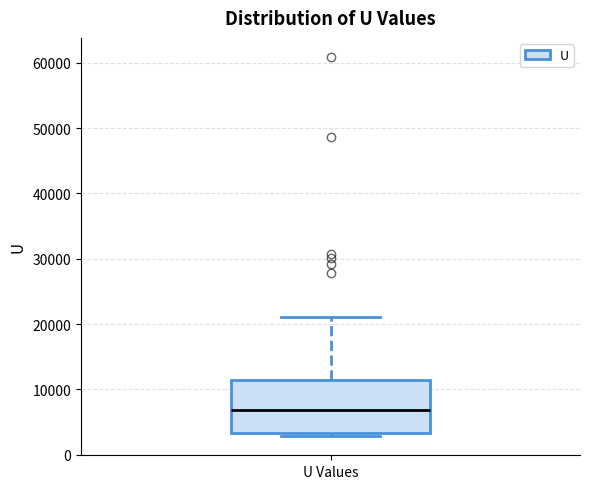

Transcribe this box plot: give where the median line is, the range the box spans, and where the two whiskers end, as read against the y-axis. The values are not printed on the chart, so give them approximately, as read against the axis.

median 7000, box 3000 to 11000, whiskers 3000 (just below the box's lower edge) to 21000